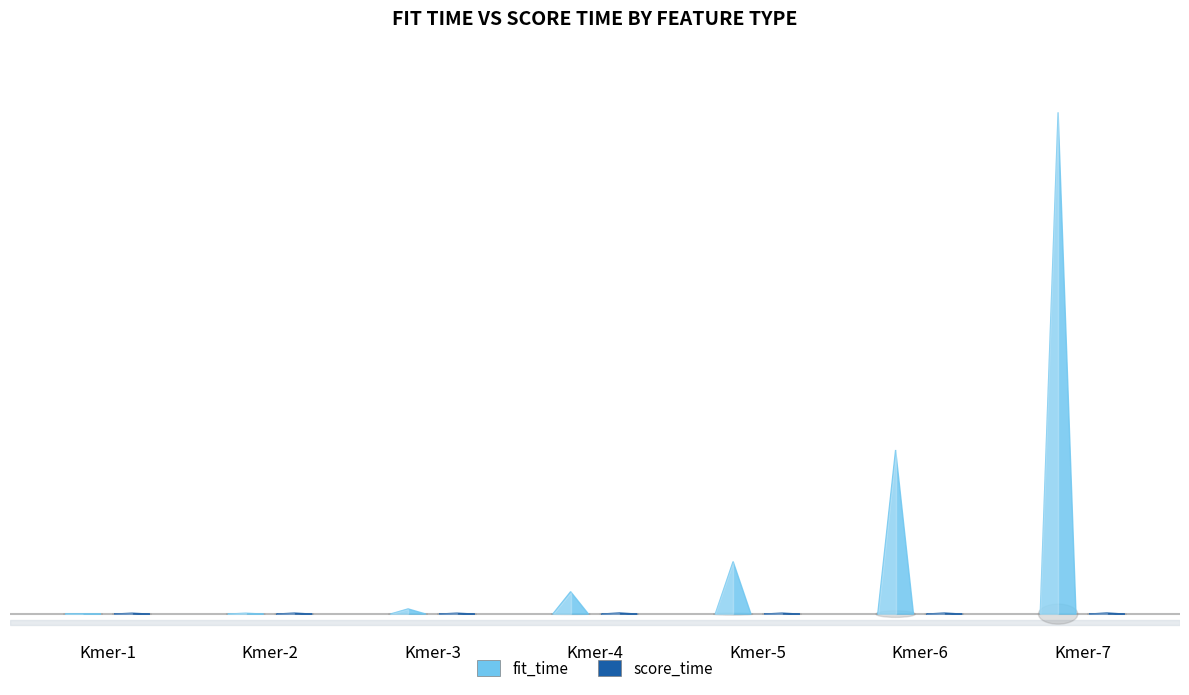

Which has a higher value, Kmer-5 or Kmer-2?

Kmer-5